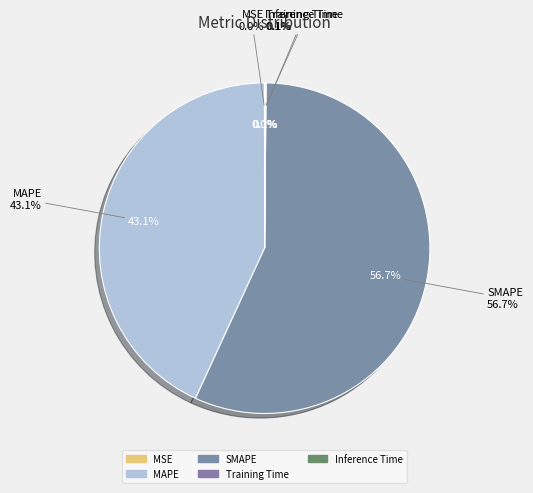

To the nearest percent, what is the difference between the largest and smallest slice percentages?

57%